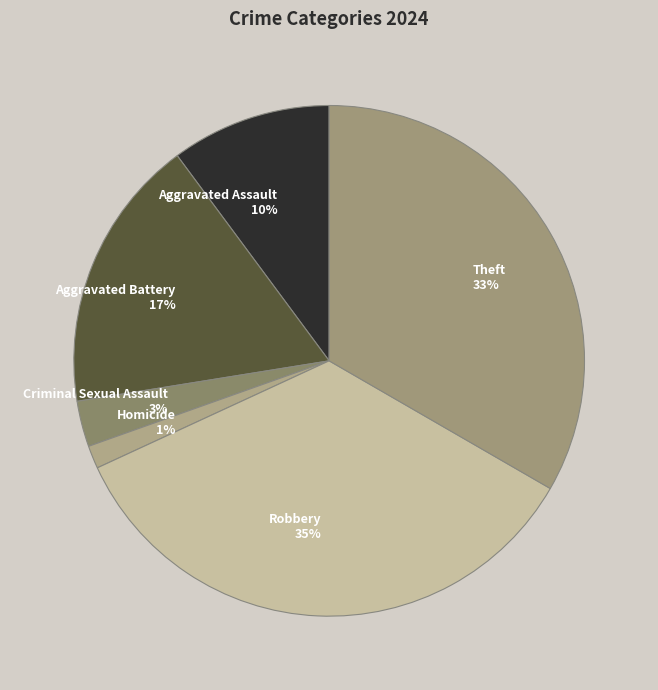

To the nearest percent, what is the difference between the Aggravated Assault and Criminal Sexual Assault slice percentages?

7%